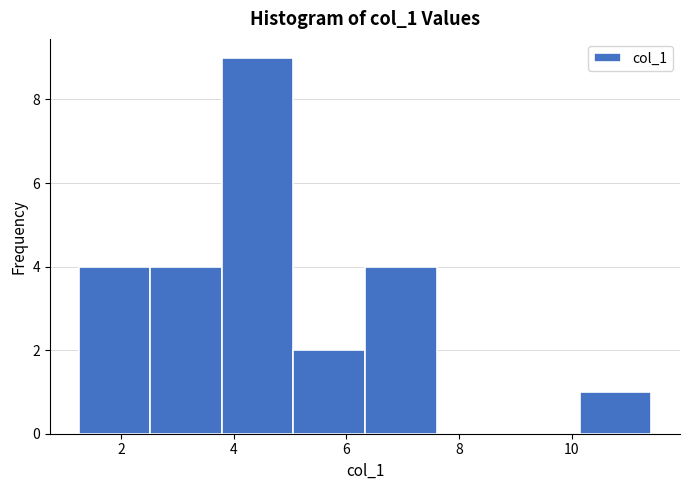

Reading left to right, transcribe this chart: for each bar, give the range it covers on the x-axis and its height. Neither the bar edges nor the heights are printed on the chart, so give them approximately, as read against the axes.

1.2 to 2.6: 4
2.6 to 3.8: 4
3.8 to 5.0: 9
5.0 to 6.4: 2
6.4 to 7.6: 4
7.6 to 8.8: 0
8.8 to 10.2: 0
10.2 to 11.4: 1